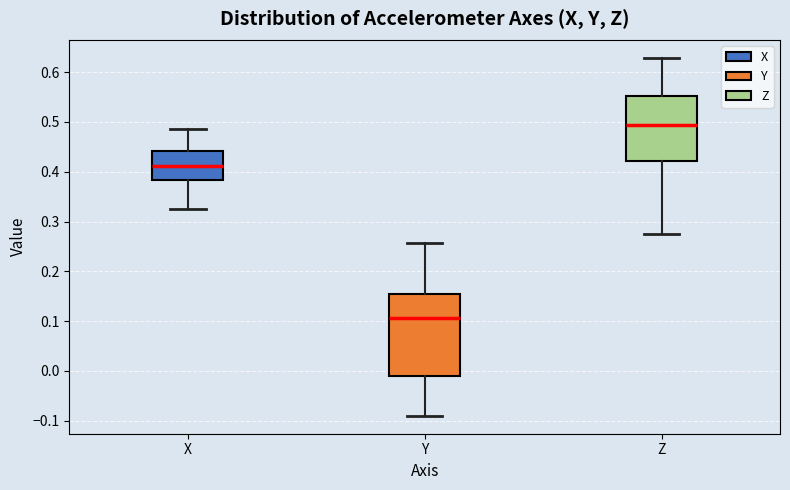

Comparing the boxes themselves (not the whiskers), which one is the tallest?

Y